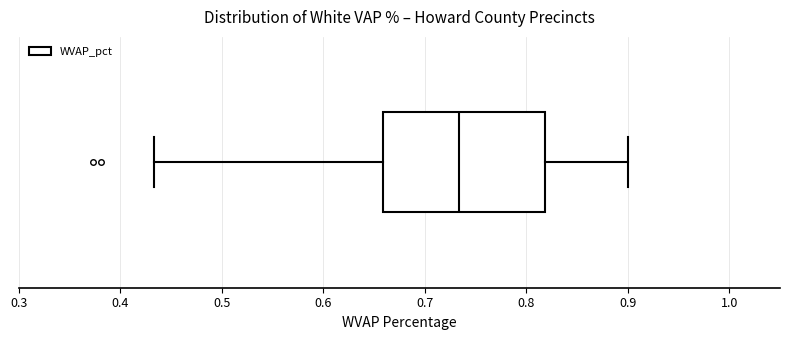

Read this box plot against the x-axis: the position of the median line, the range covered by the box, and the ends of both whiskers. The values are not printed on the chart, so give them approximately, as read against the axis.

median 0.73, box 0.66 to 0.82, whiskers 0.43 to 0.90